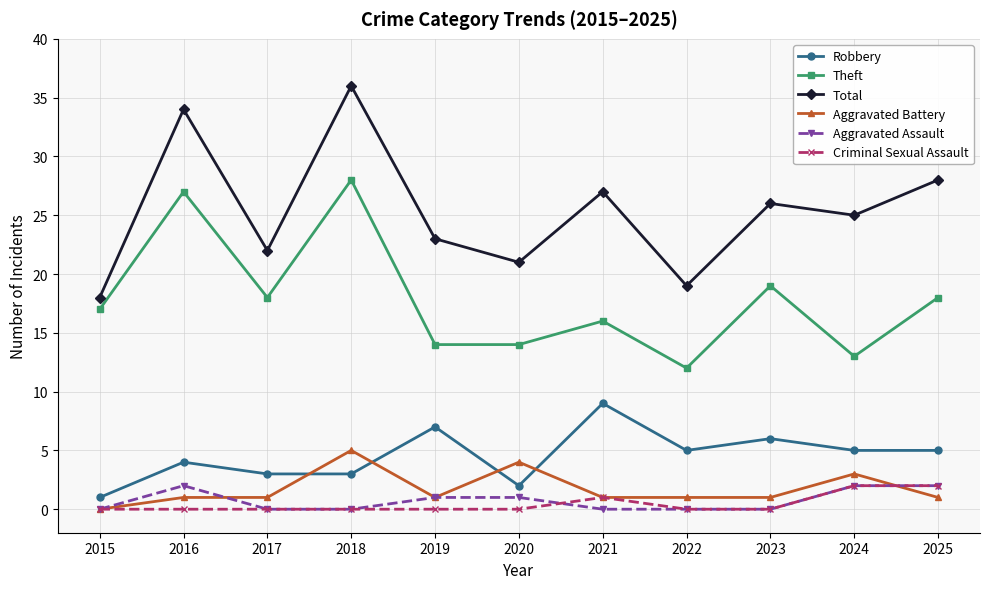

Read the Aggravated Assault value at 2019.

1